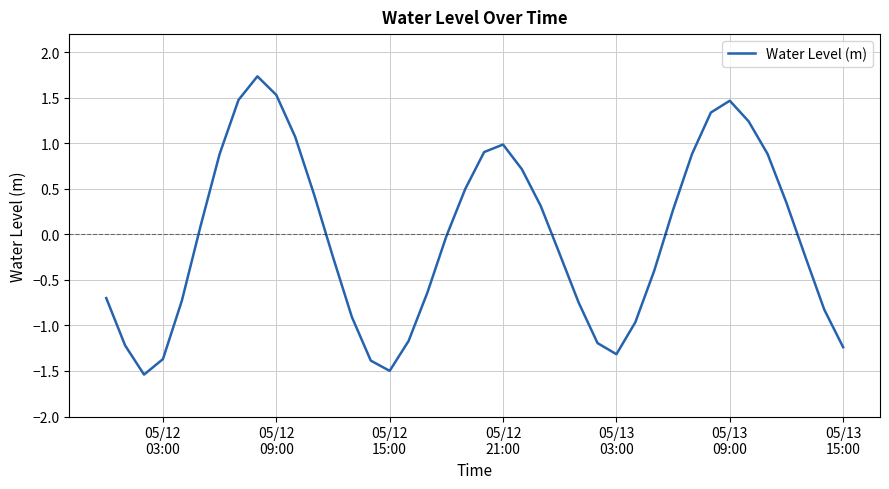

What is the greatest value displayed?

1.7